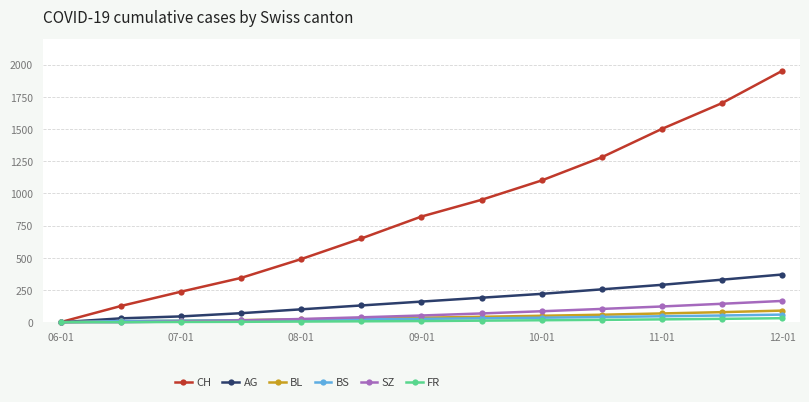

What are all the series names shown in the legend?

CH, AG, BL, BS, SZ, FR